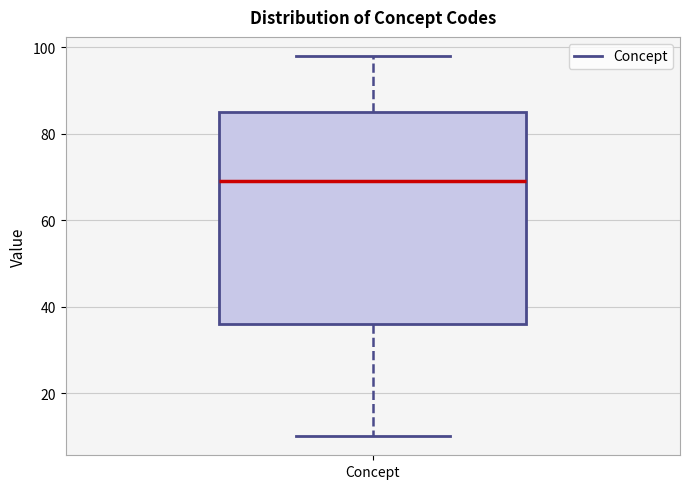

Where does the lower whisker of the box for Concept end on the y-axis? The values are not printed on the chart, so give them approximately, as read against the axis.

10